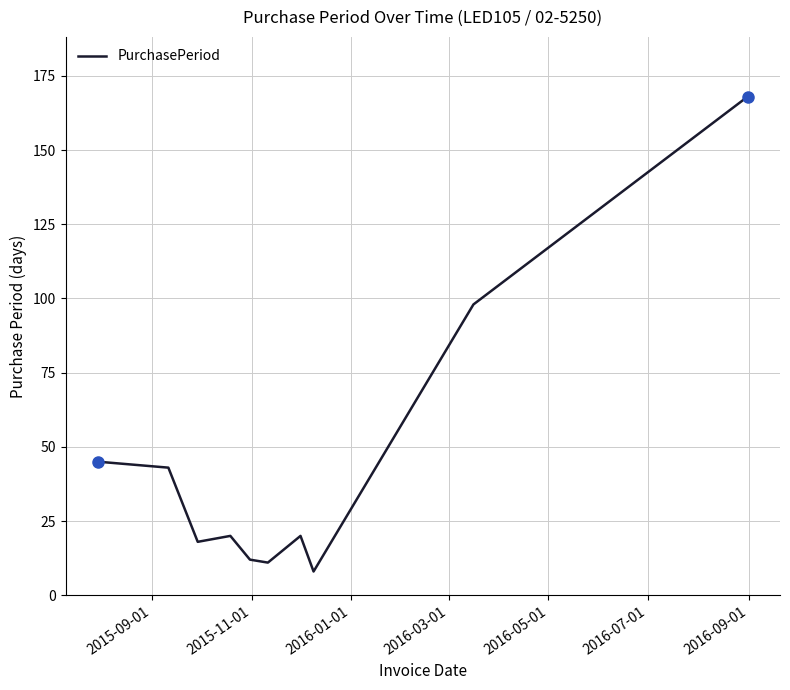

What is the difference between the maximum and minimum values?

160